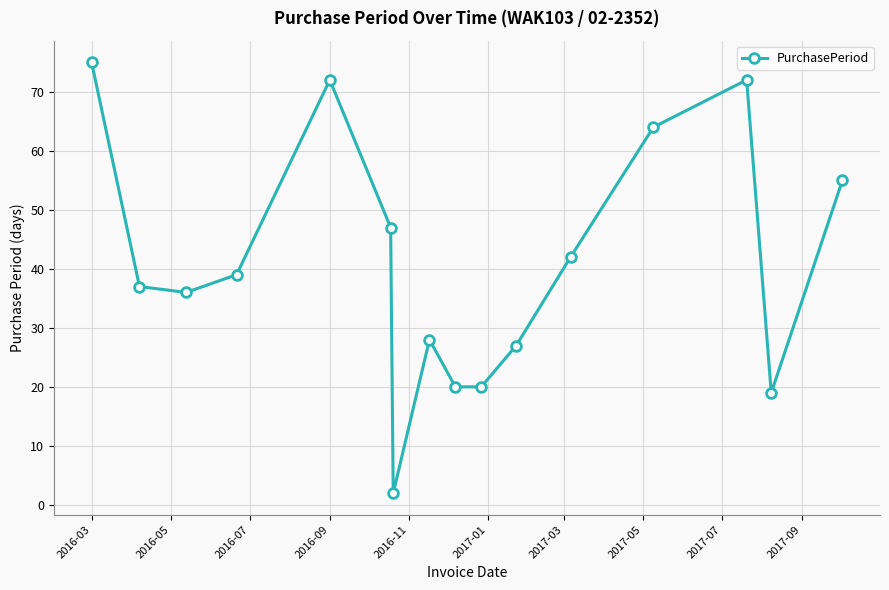

True or false: the data has more than 1 interior local peaks.

True